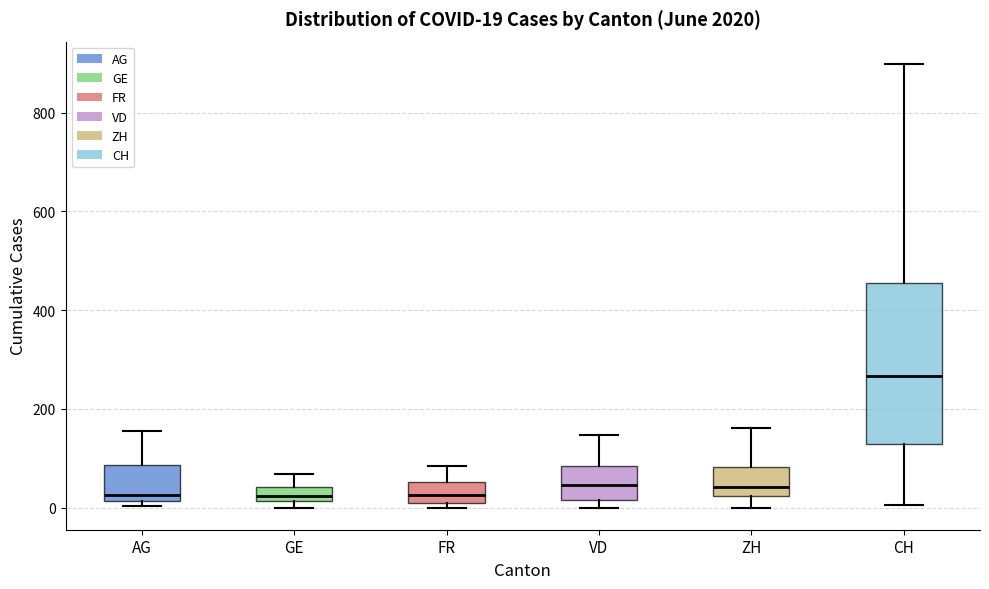

Comparing the boxes themselves (not the whiskers), which one is the tallest?

CH